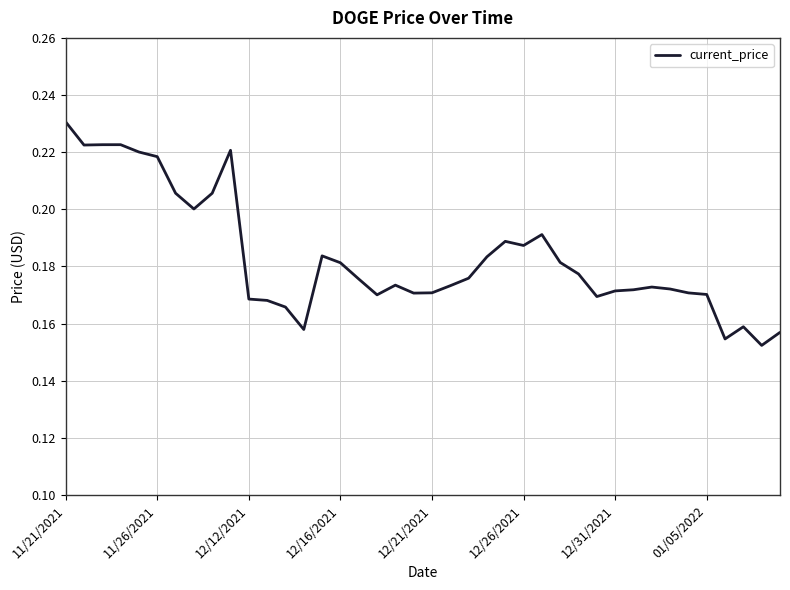

At which category does the chart reach its peak across all series?

11/21/2021